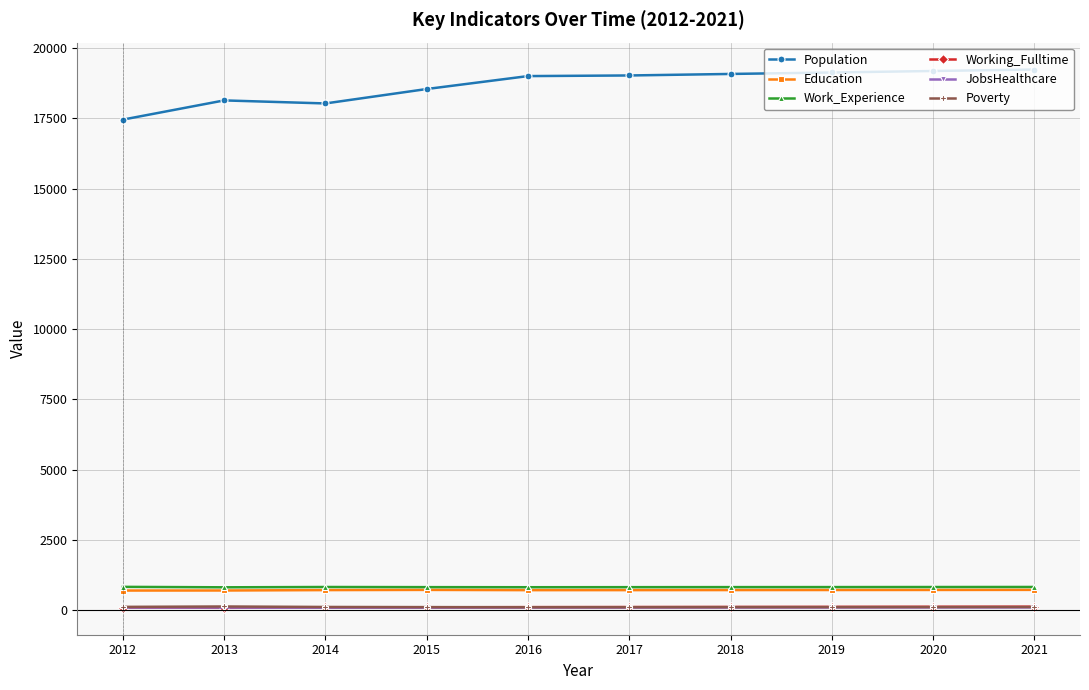

Which series changed the most between 2013 and 2019?

Population